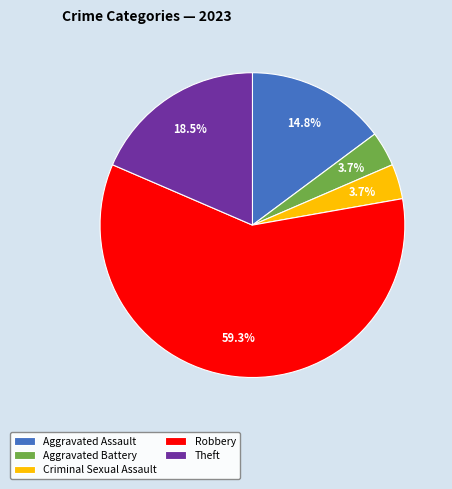

Is Robbery the majority of the pie?

Yes